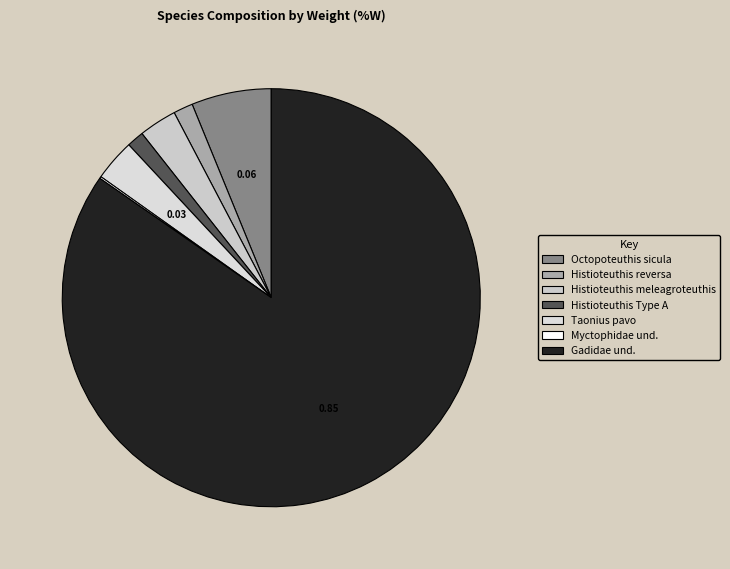

What percentage is the Histioteuthis reversa slice, to the nearest percent?

2%